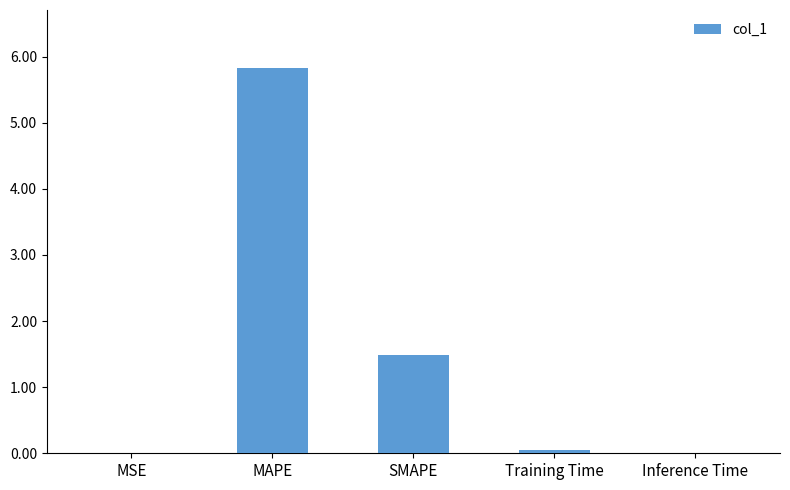

The chart shows a value of 0.1 at Training Time. True or false?

True